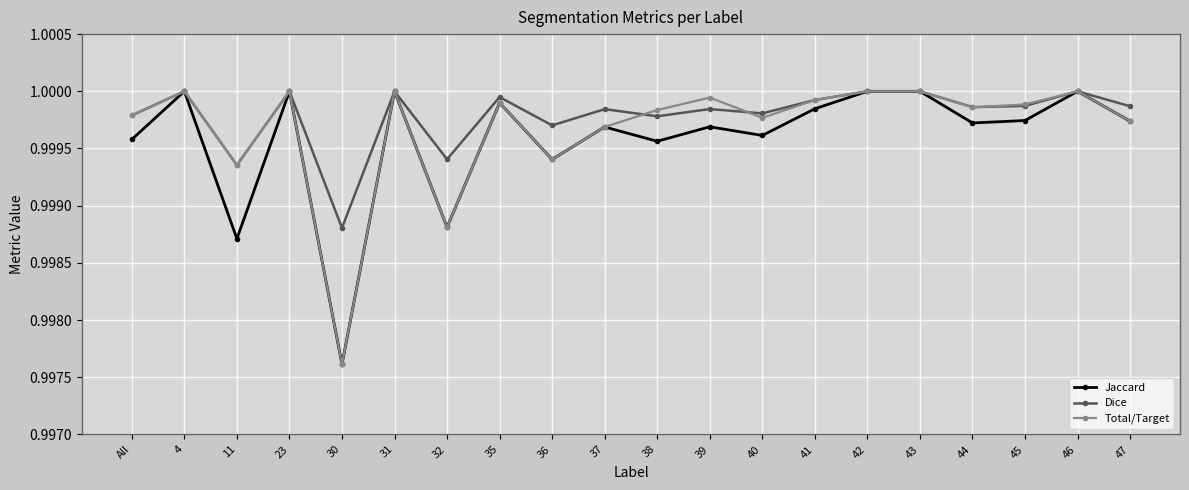

True or false: Jaccard has a value of 1.5 at 40.

False